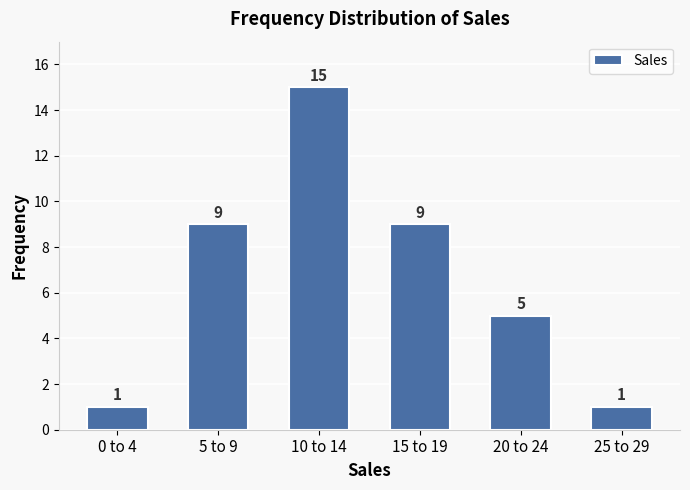

Reading left to right, extract all data points from this chart.

0 to 4=1	5 to 9=9	10 to 14=15	15 to 19=9	20 to 24=5	25 to 29=1